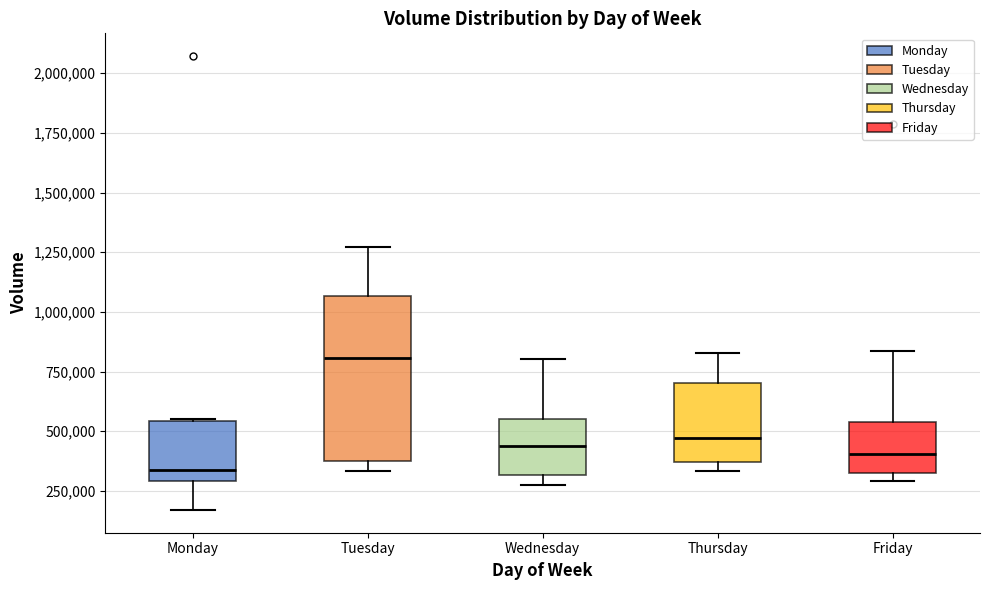

Which box has the lowest median line?

Monday